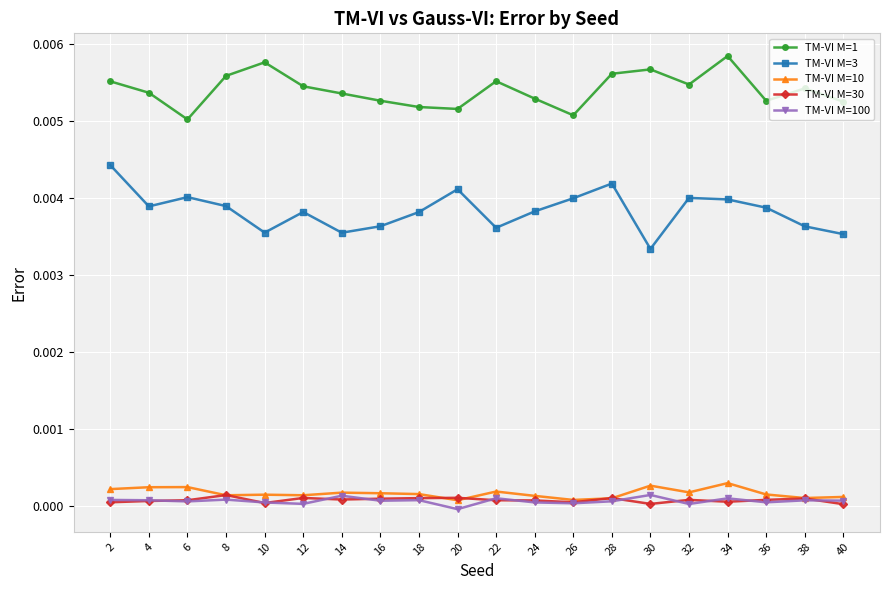

True or false: TM-VI M=1 and TM-VI M=30 cross at least once.

False